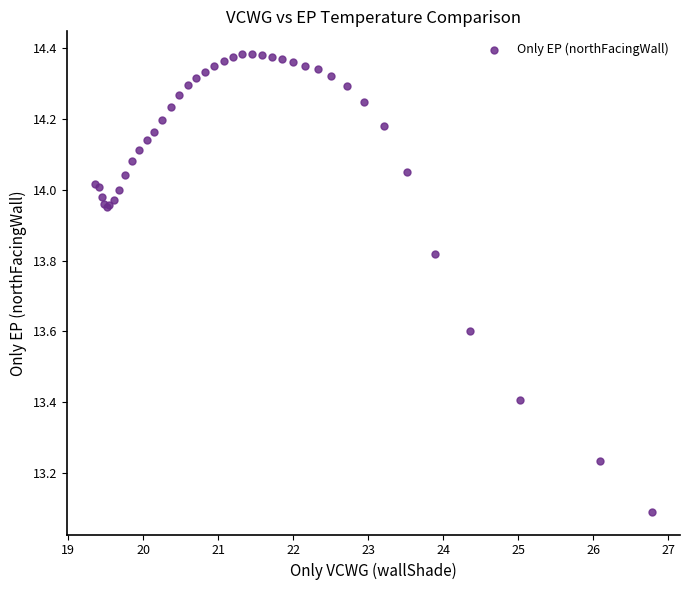

What Y value in the scatter plot is closest to 13?

13.1